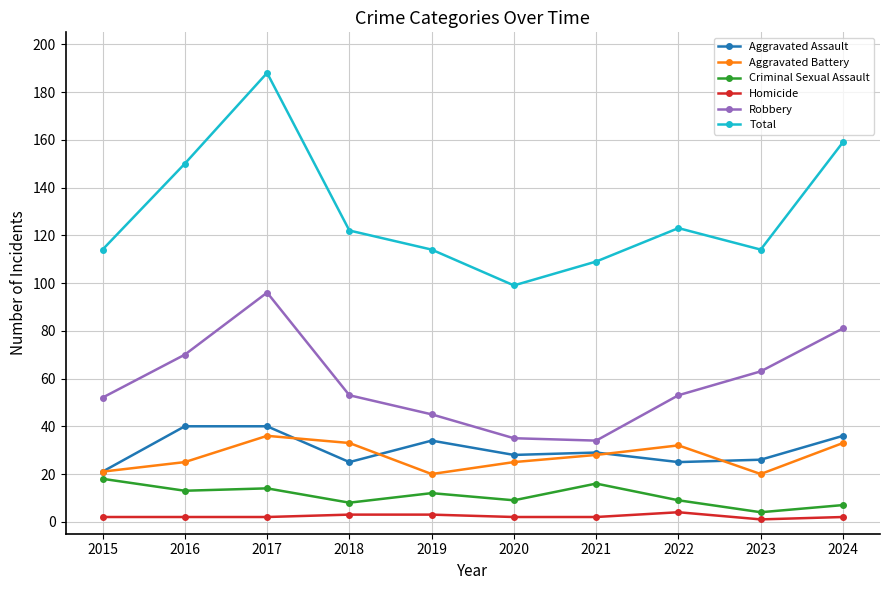

Which series has the widest spread of values?

Total